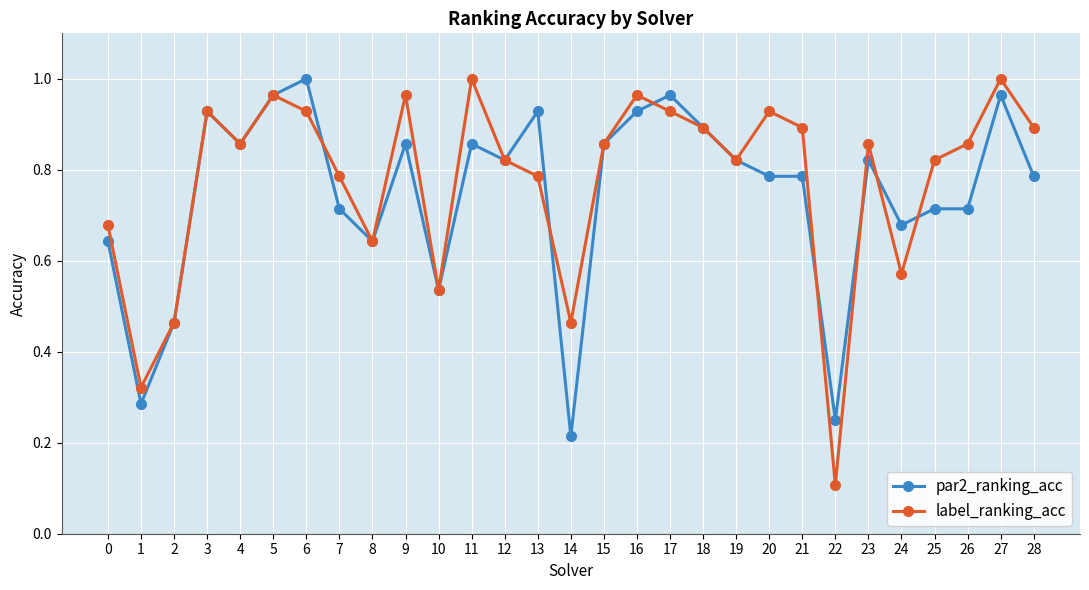

True or false: par2_ranking_acc has a value of 0.3 at 25.

False